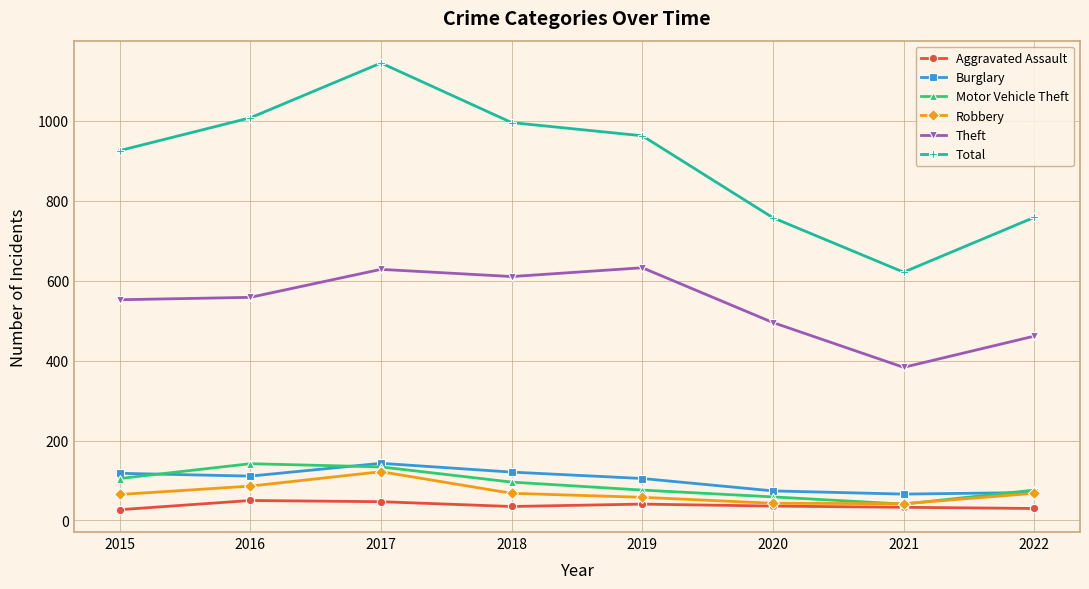

What is the difference between the Motor Vehicle Theft values at 2021 and 2022?

35